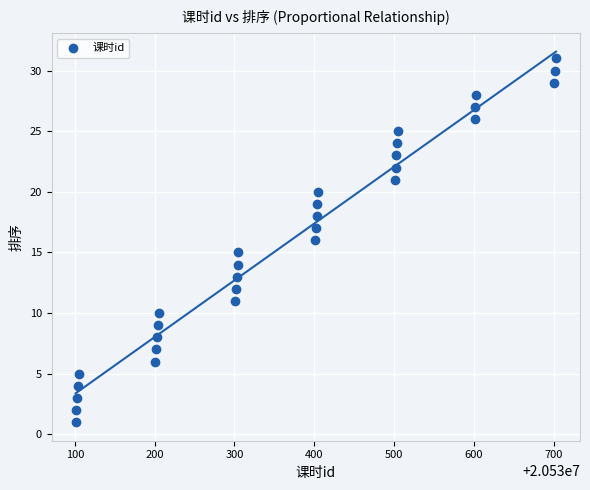

What is the range of X values (max minus min)?

602